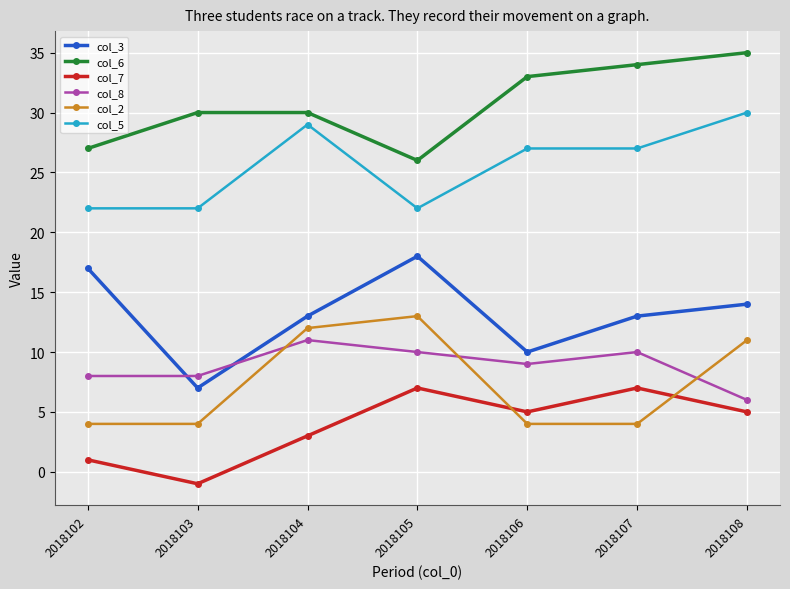

Rank the series at 2018108 from lowest to highest value.

col_7, col_8, col_2, col_3, col_5, col_6